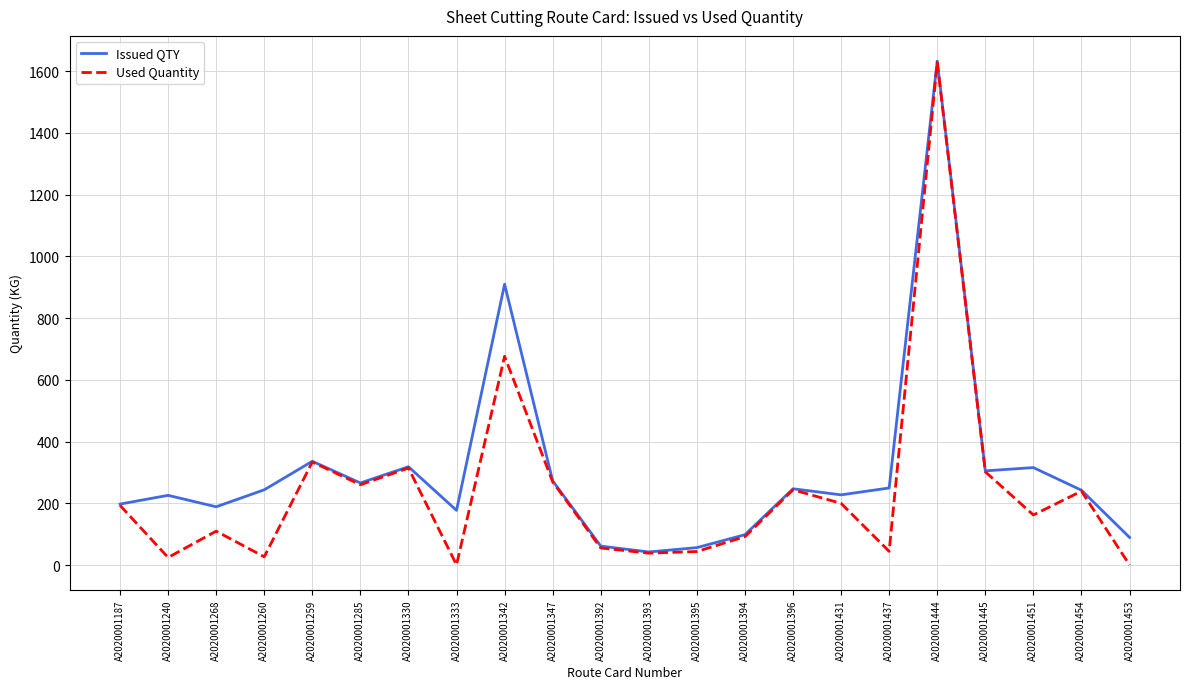

Which category has the highest value across all series?

A2020001444